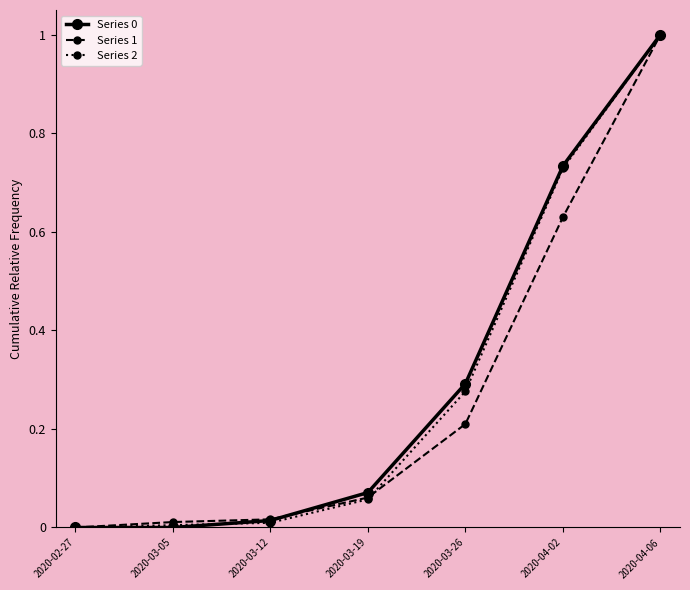

The value of Series 2 at 2020-02-27 is 0.6. True or false?

False